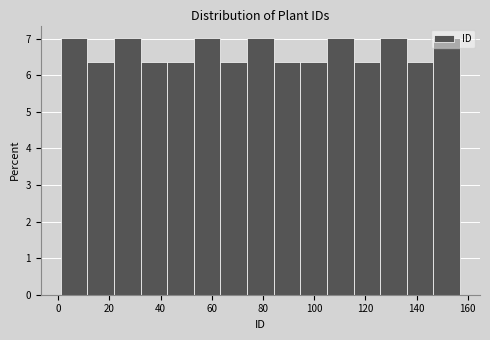

How tall is the bar that spans 125.8 to 136.2 on the x-axis? Neither the bar edges nor the heights are printed on the chart, so give them approximately, as read against the axes.

7.0